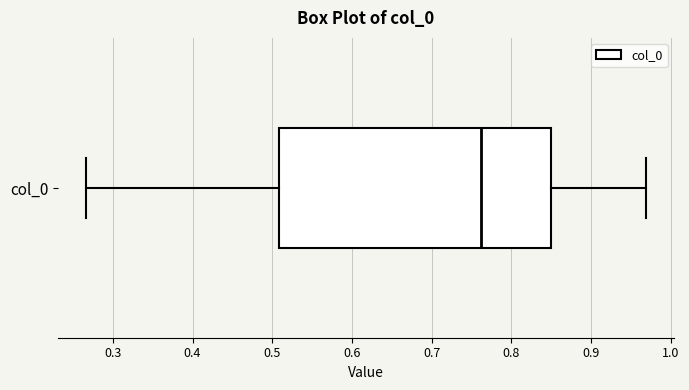

Transcribe this box plot: give where the median line is, the range the box spans, and where the two whiskers end, as read against the x-axis. The values are not printed on the chart, so give them approximately, as read against the axis.

median 0.76, box 0.51 to 0.85, whiskers 0.27 to 0.97